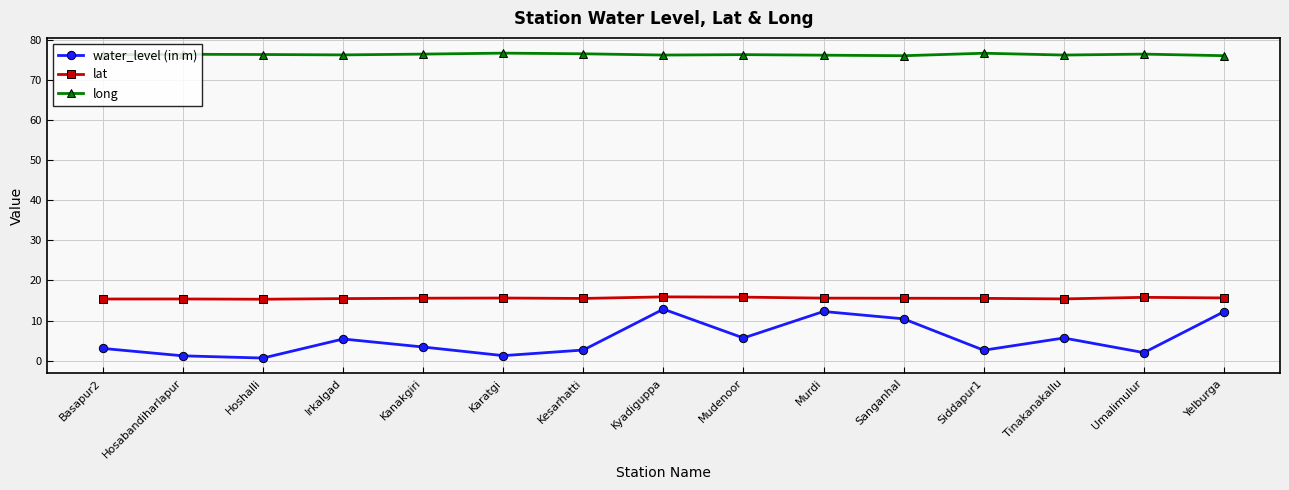

True or false: water_level (in m) has a value of 1.2 at Karatgi.

True